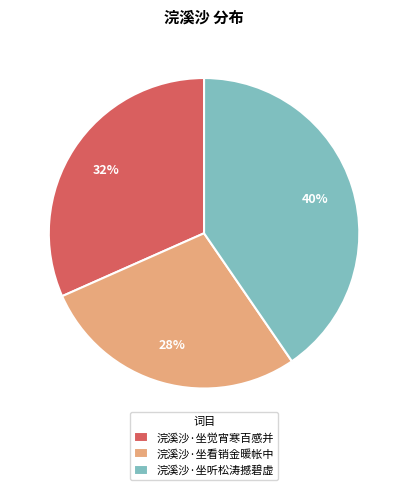

The 浣溪沙·坐觉宵寒百感并 slice represents 41% of the pie. True or false?

False